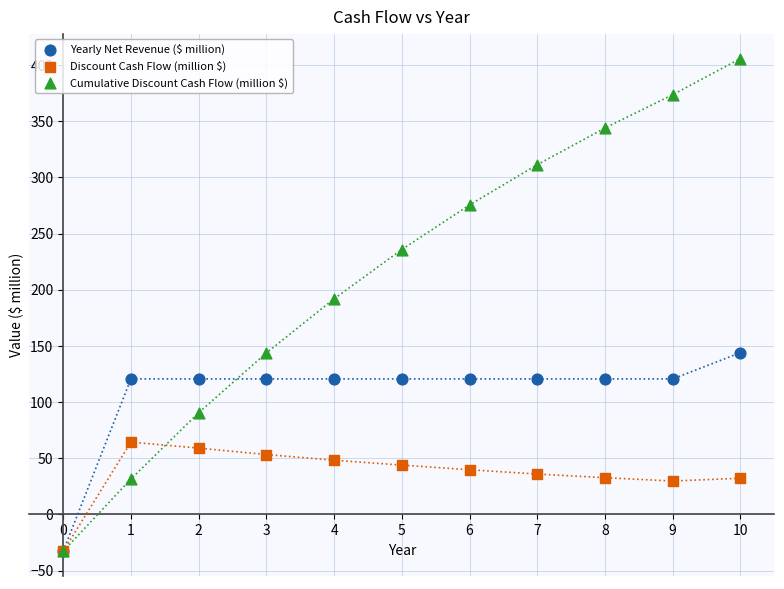

Across all series, what Y value is closest to 186?

192.0